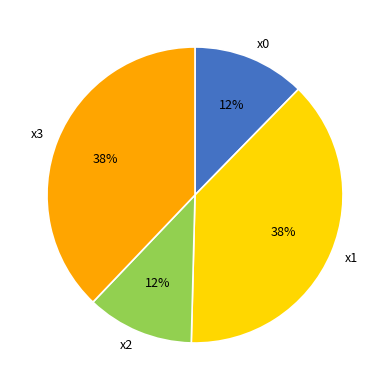

Count the number of slices in the pie.

4